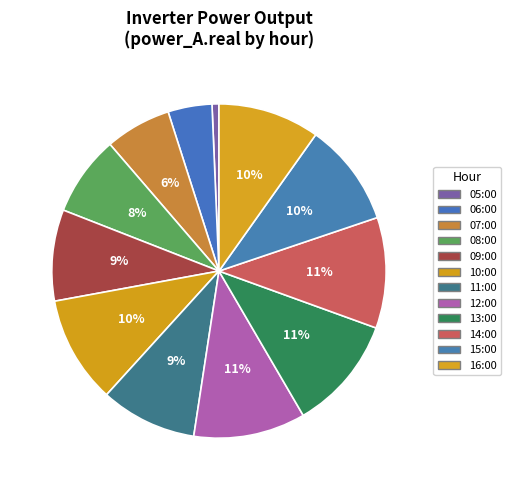

Is it true that 12:00 is 11% of the pie?

True